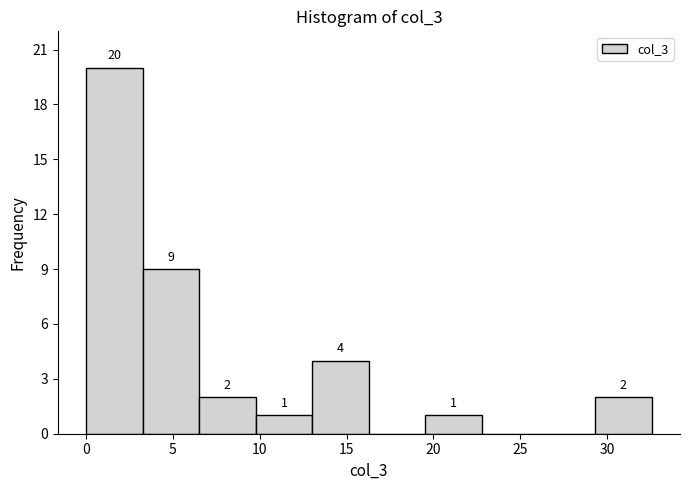

Which range on the x-axis has the tallest bar?

0.0 to 3.5